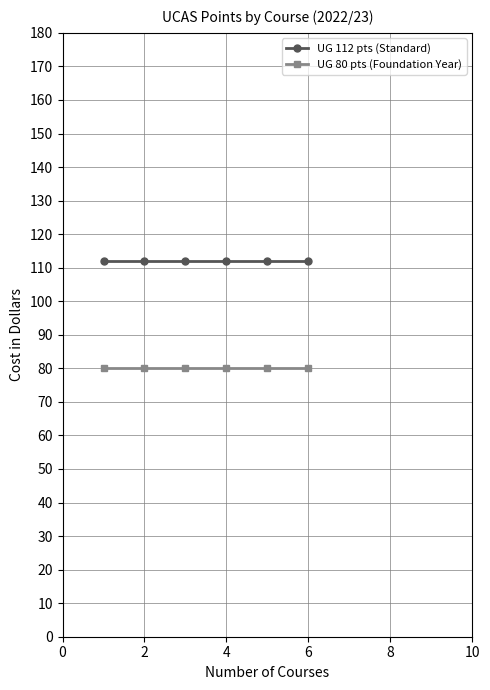

At how many categories does at least one series exceed 105?

6